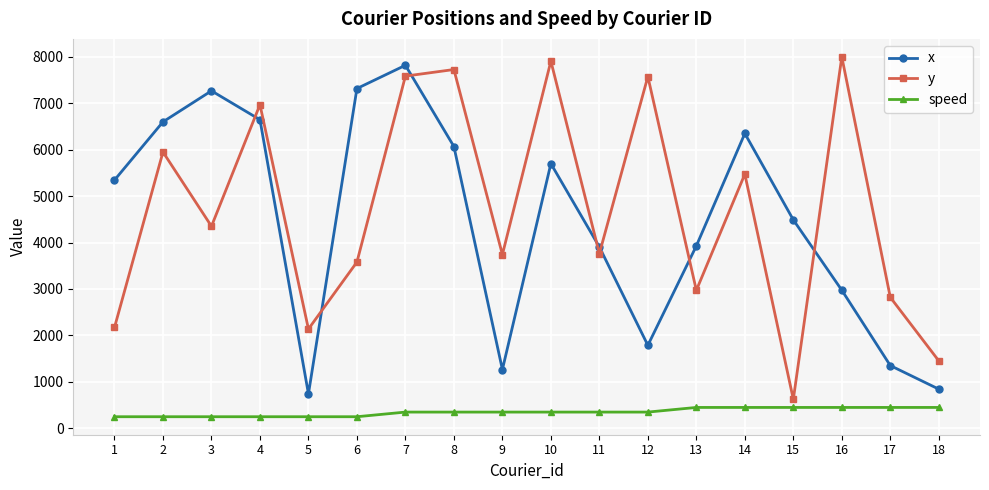

How many values in the x series exceed 5344?

9